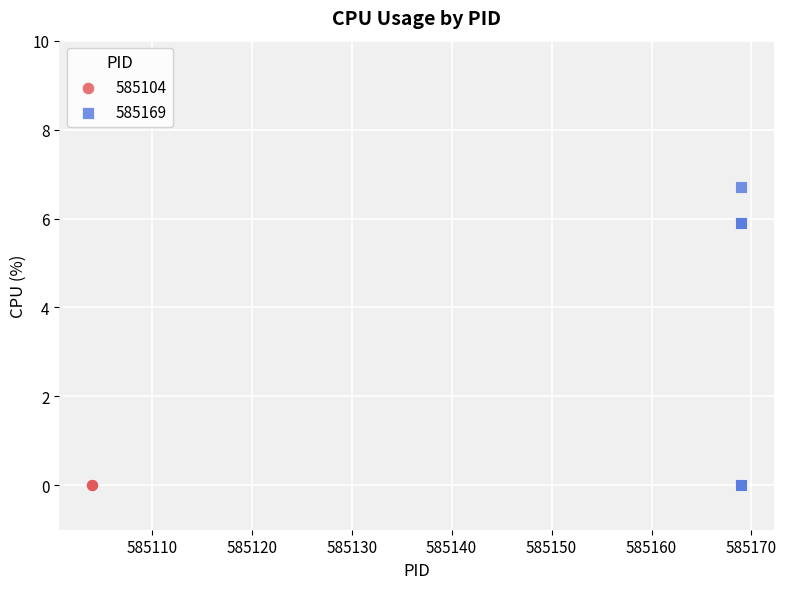

Which series reaches the maximum Y coordinate?

585169